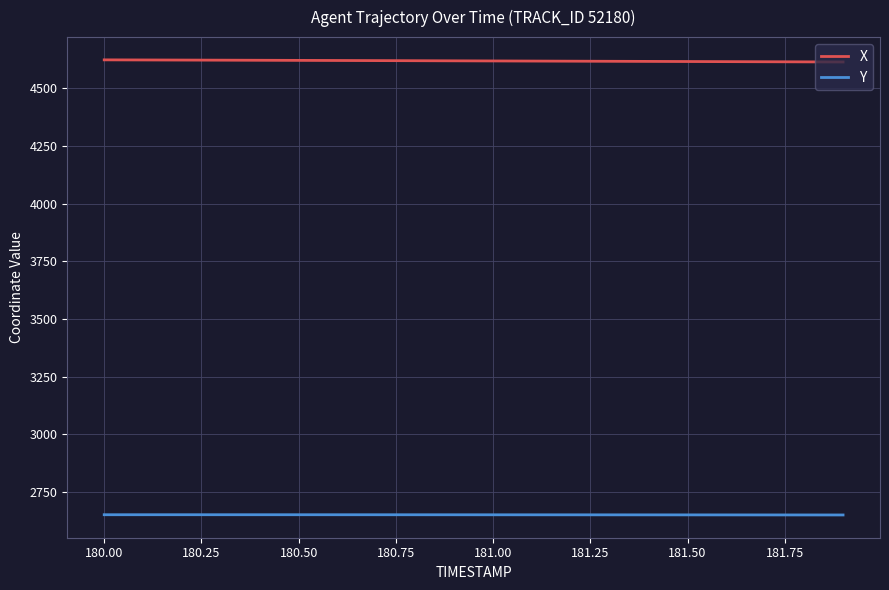

What is the average value of the X series?

4619.5